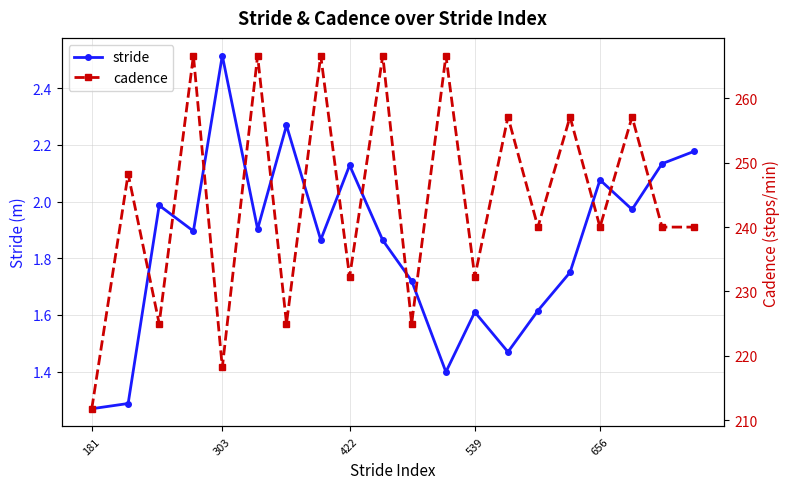

What is the sum of all cadence values?

4882.5